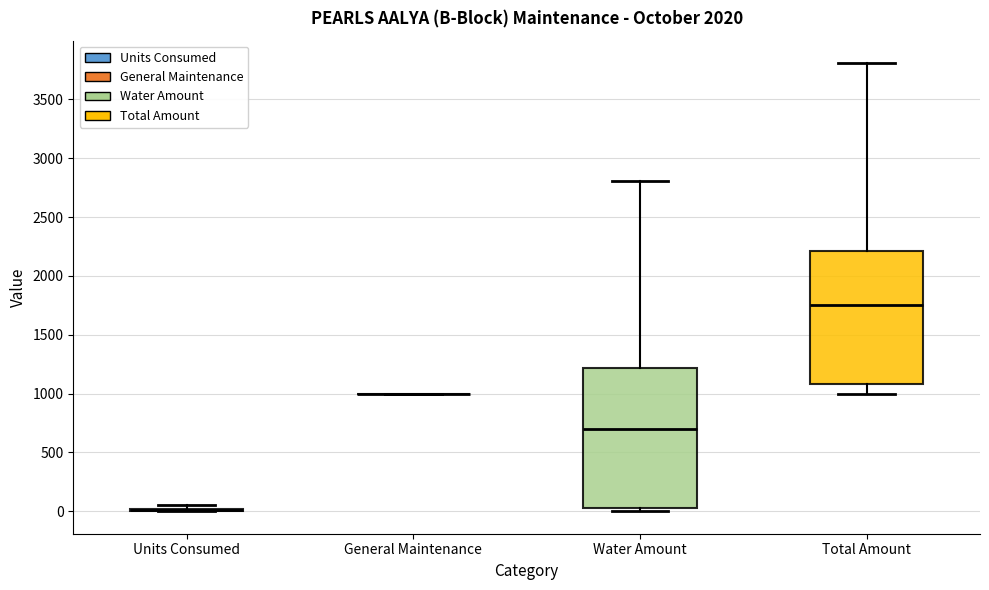

Reading left to right, transcribe this box plot: for each box, give where its median line is, the range the box spans, and where its two whiskers end, as read against the y-axis. The values are not printed on the chart, so give them approximately, as read against the axis.

Units Consumed: box collapsed to a line at 0, whiskers 0 to 50
General Maintenance: box collapsed to a line at 1000, whiskers 1000 to 1000
Water Amount: median 700, box 50 to 1200, whiskers 0 to 2800
Total Amount: median 1750, box 1100 to 2200, whiskers 1000 to 3800